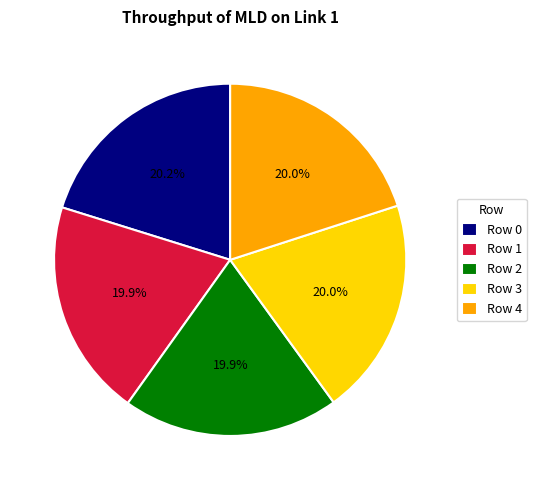

Do Row 3 and Row 1 together represent more than half of the pie?

No